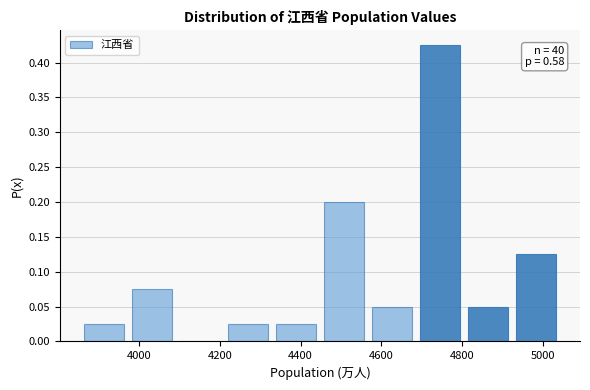

Which range on the x-axis has the tallest bar?

4680 to 4800